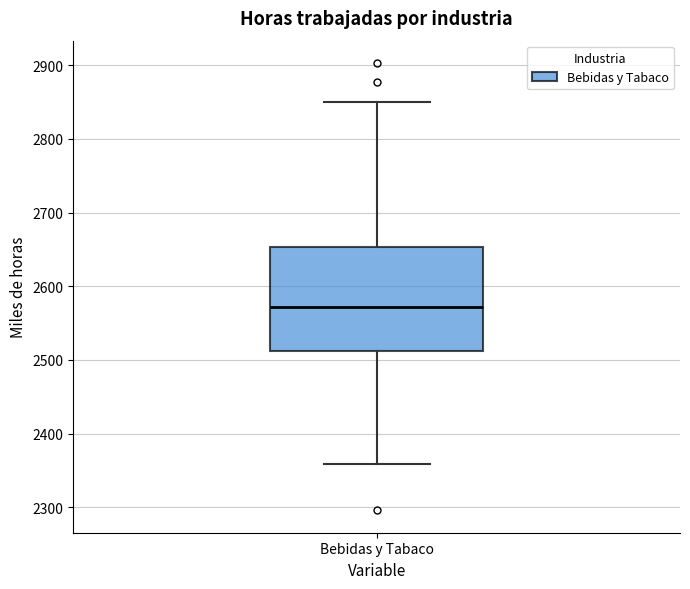

Transcribe this box plot: give where the median line is, the range the box spans, and where the two whiskers end, as read against the y-axis. The values are not printed on the chart, so give them approximately, as read against the axis.

median 2570, box 2510 to 2650, whiskers 2360 to 2850